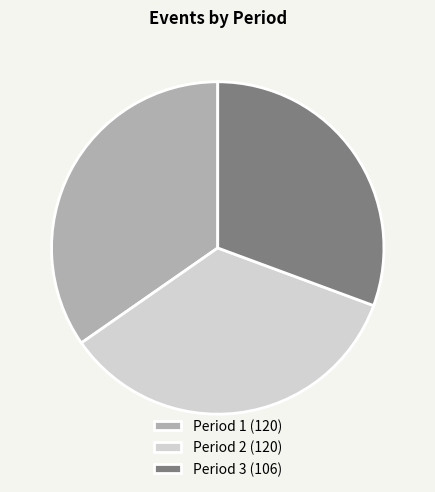

Between Period 1 (120) and Period 3 (106), which is larger?

Period 1 (120)